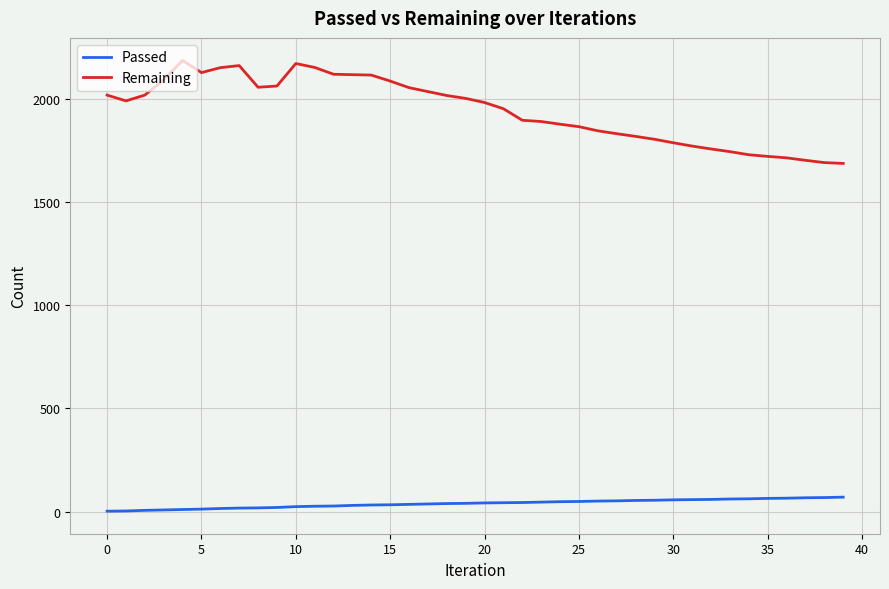

Which series has the largest range (max minus min)?

Remaining